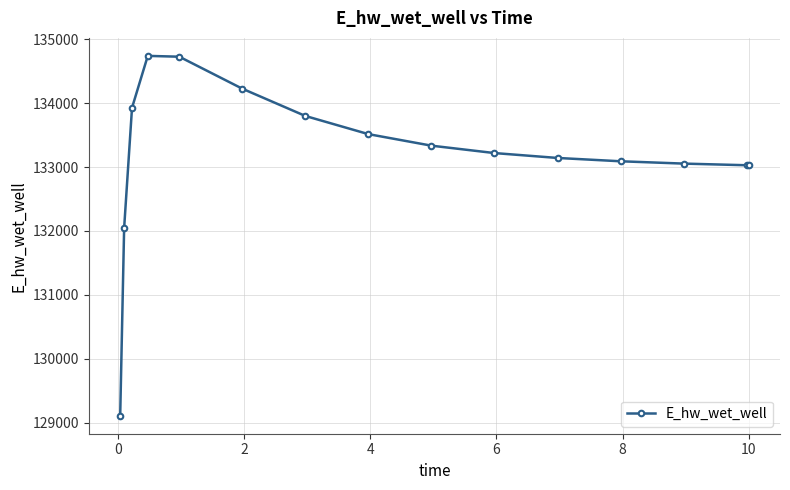

What is the value of the 8th point from the left?

133514.6